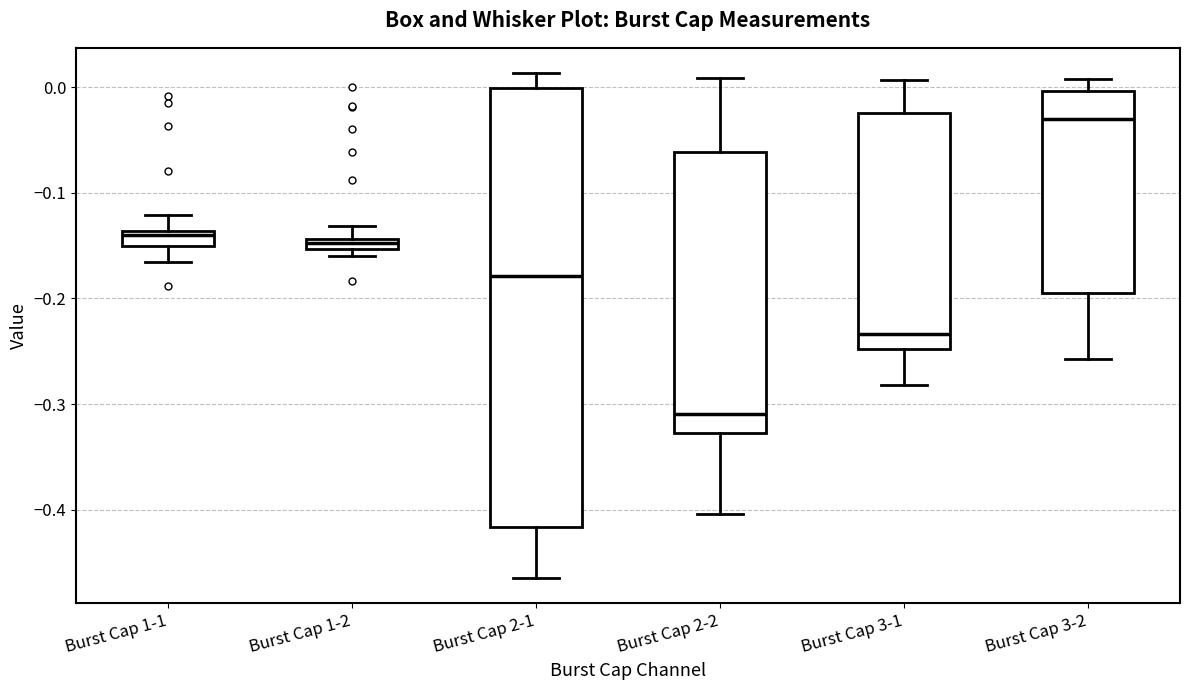

Which box has the highest median line?

Burst Cap 3-2